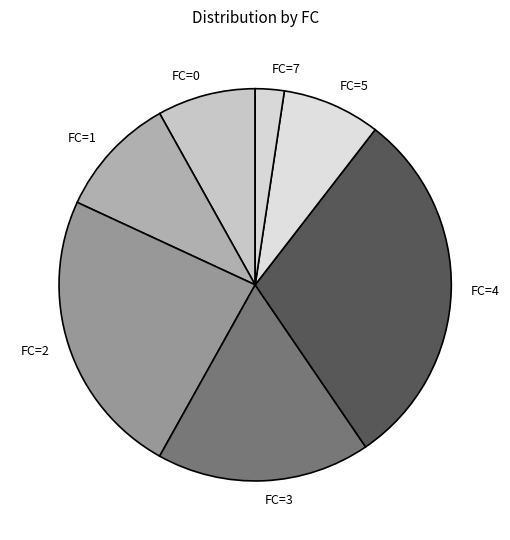

Does FC=0 account for over 50% of the chart?

No